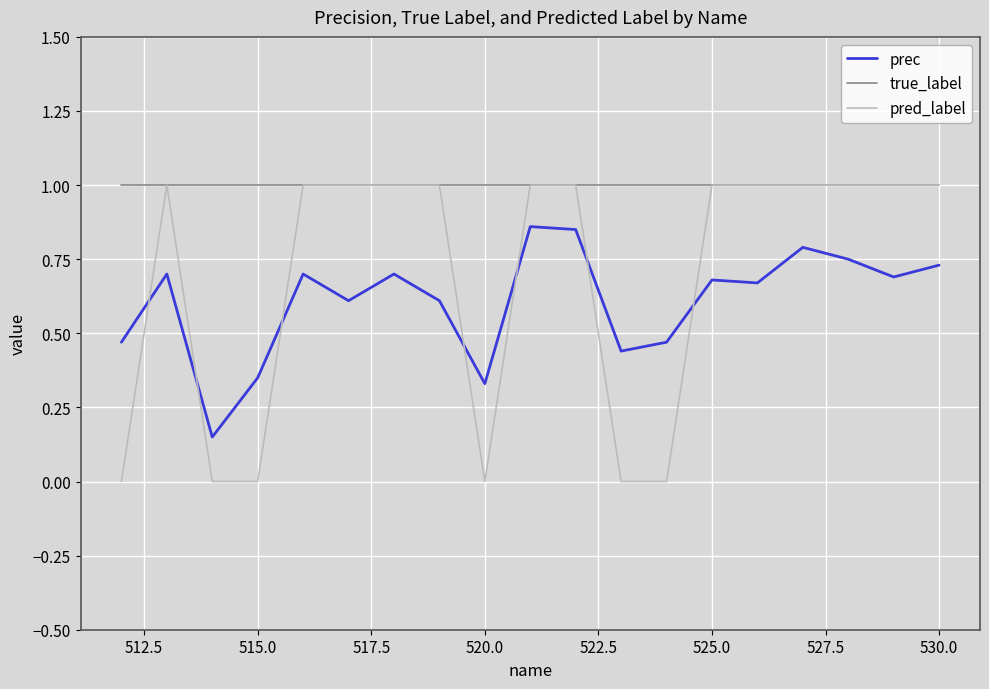

Which series has the largest range (max minus min)?

pred_label